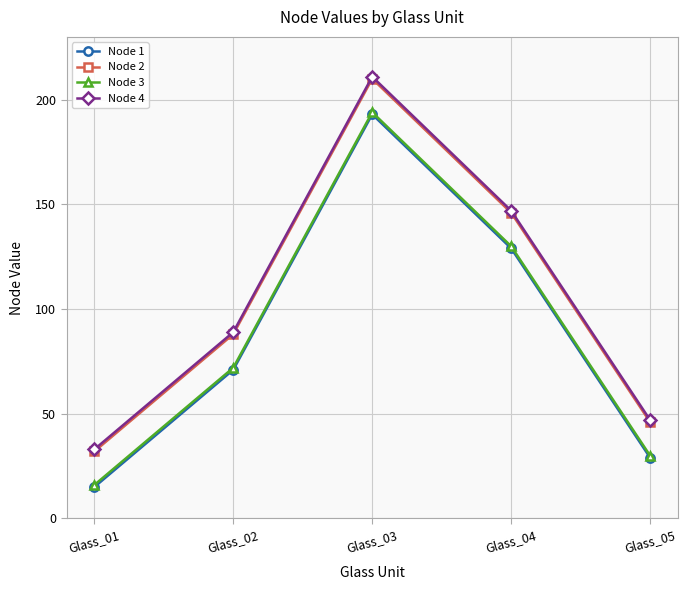

True or false: Node 1 has a value of 71 at Glass_02.

True